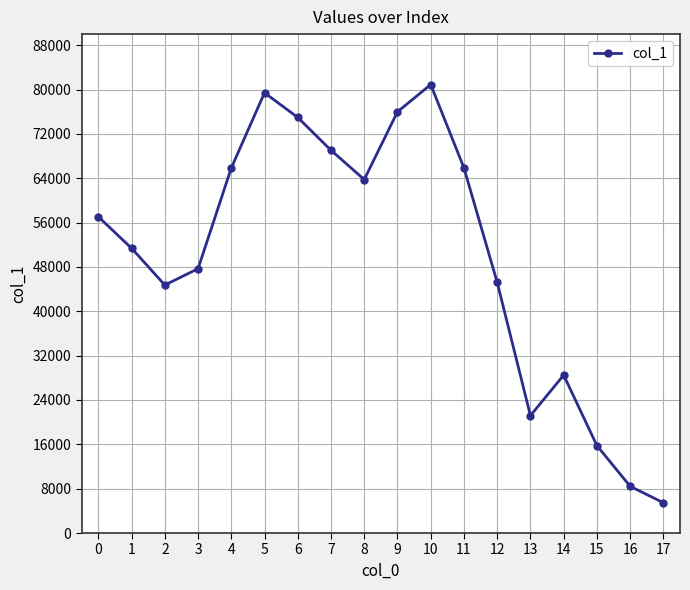

Is it true that the value at 16 is 8433?

True